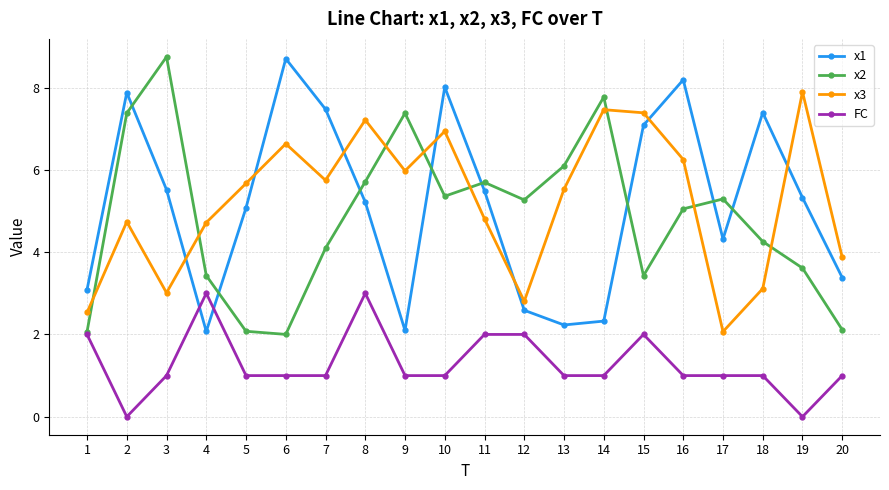

The x1 series shows 8.2 at 16. True or false?

True